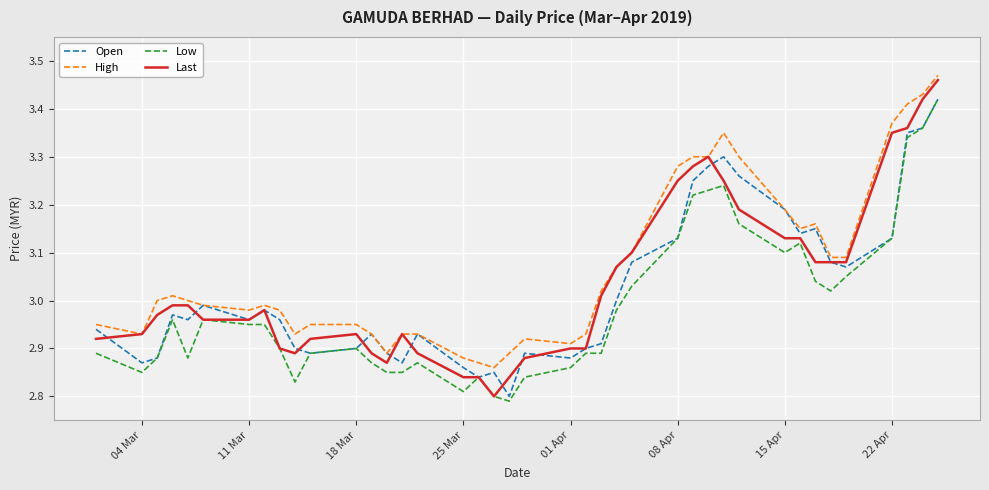

True or false: High and Low intersect in this chart.

False